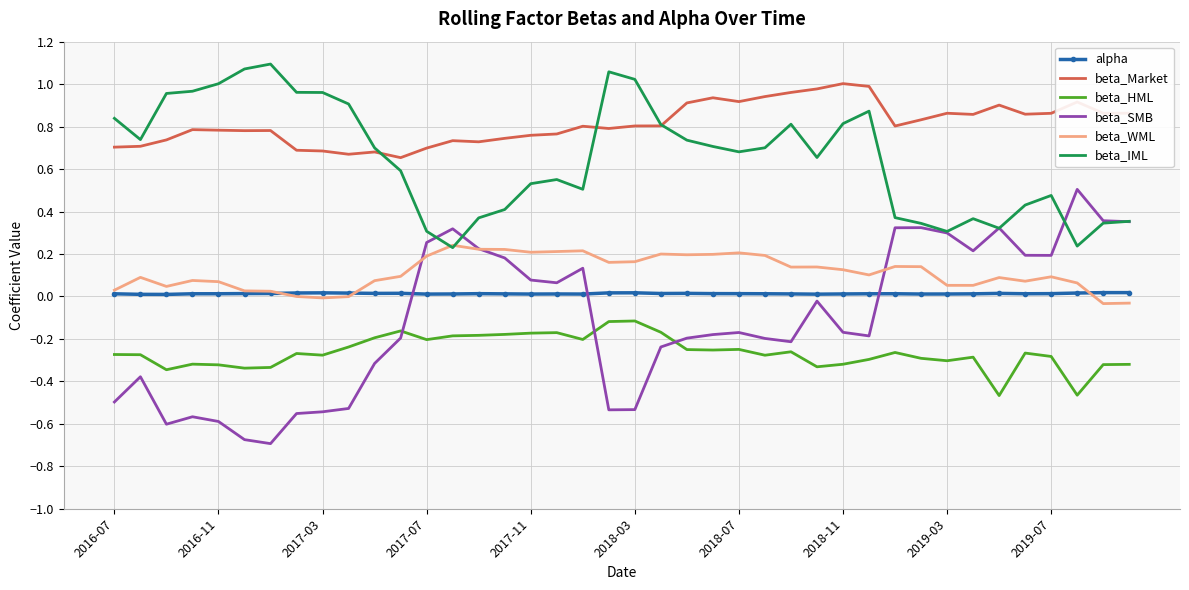

Which series has the largest total across all categories?

beta_Market